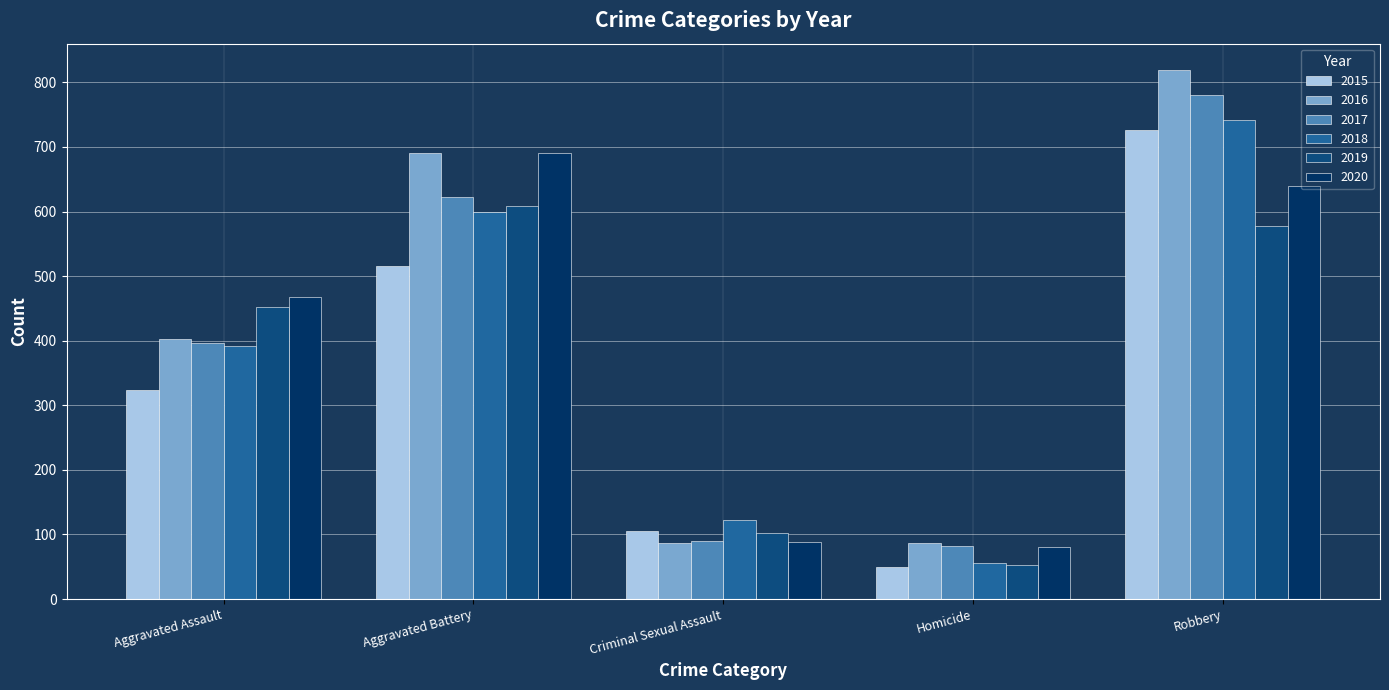

True or false: 2017 has a value of 114 at Homicide.

False